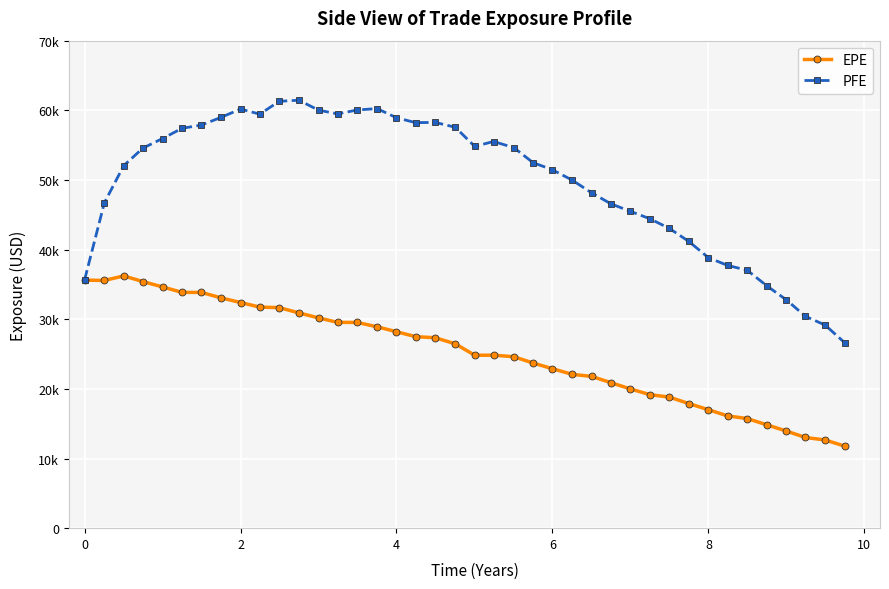

Does the chart have visible grid lines?

Yes